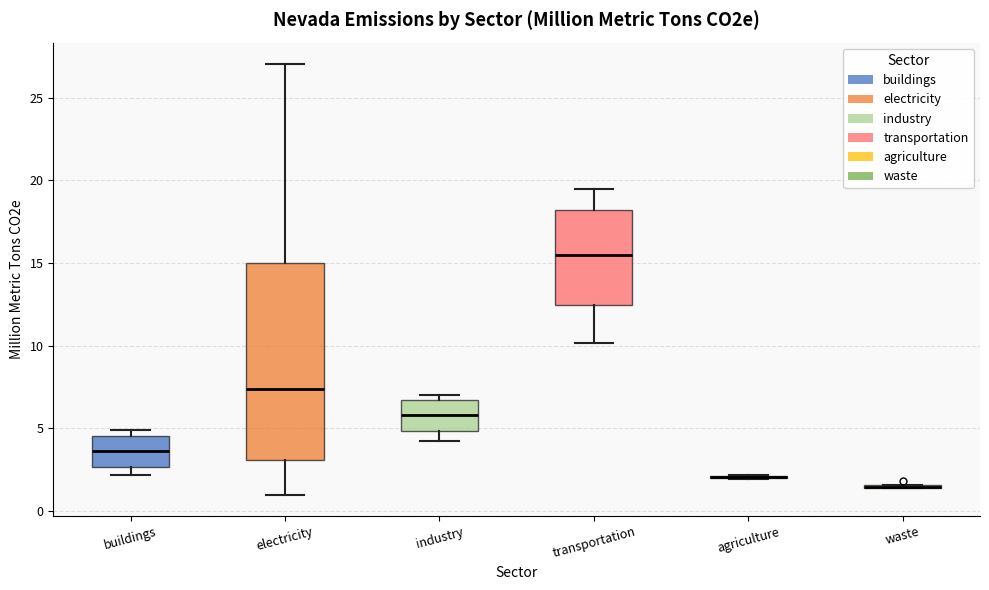

Reading left to right, transcribe this box plot: for each box, give where its median line is, the range the box spans, and where its two whiskers end, as read against the y-axis. The values are not printed on the chart, so give them approximately, as read against the axis.

buildings: median 3.5, box 2.5 to 4.5, whiskers 2.0 to 5.0
electricity: median 7.5, box 3.0 to 15.0, whiskers 1.0 to 27.0
industry: median 6.0, box 5.0 to 6.5, whiskers 4.0 to 7.0
transportation: median 15.5, box 12.5 to 18.0, whiskers 10.0 to 19.5
agriculture: box collapsed to a line at 2.0, whiskers 2.0 to 2.0
waste: box collapsed to a line at 1.5, whiskers 1.5 to 1.5